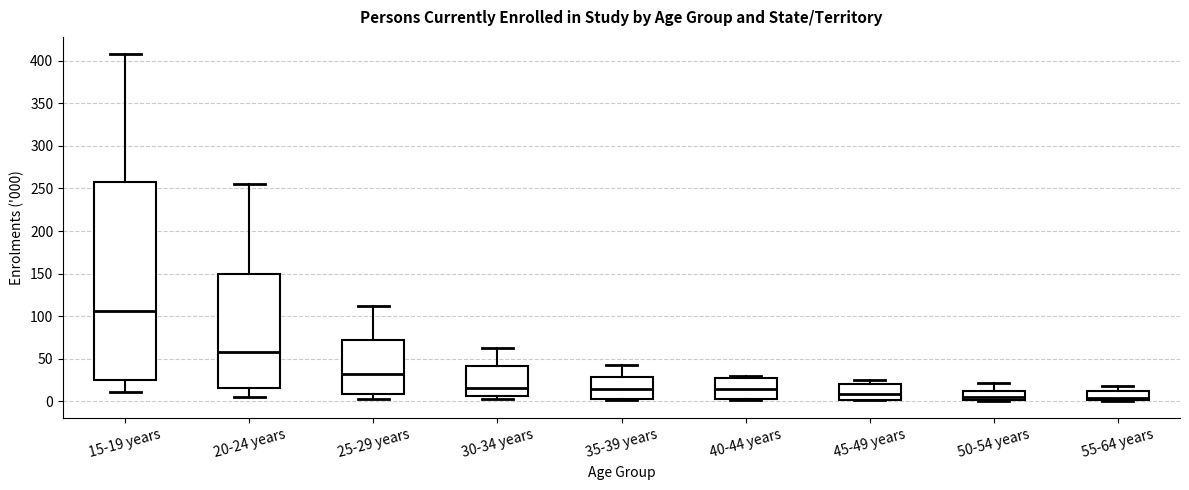

Where does the median line of the box for 30-34 years sit on the y-axis? The values are not printed on the chart, so give them approximately, as read against the axis.

15